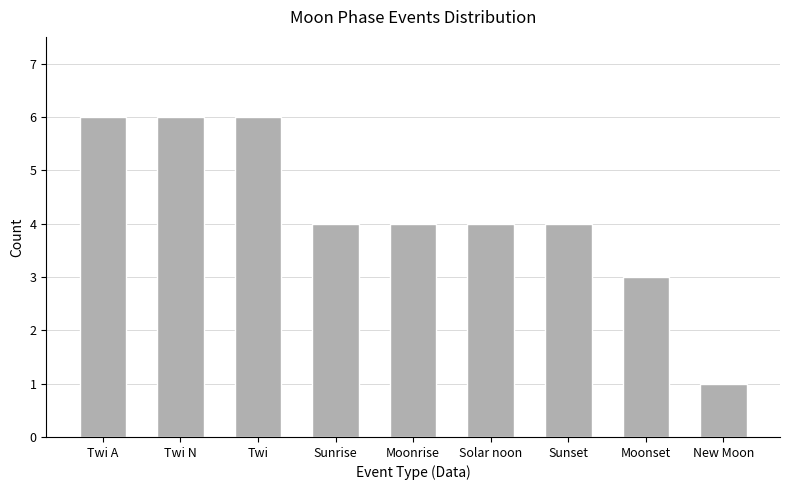

Reading right to left, extract all data points from this chart.

1	3	4	4	4	4	6	6	6